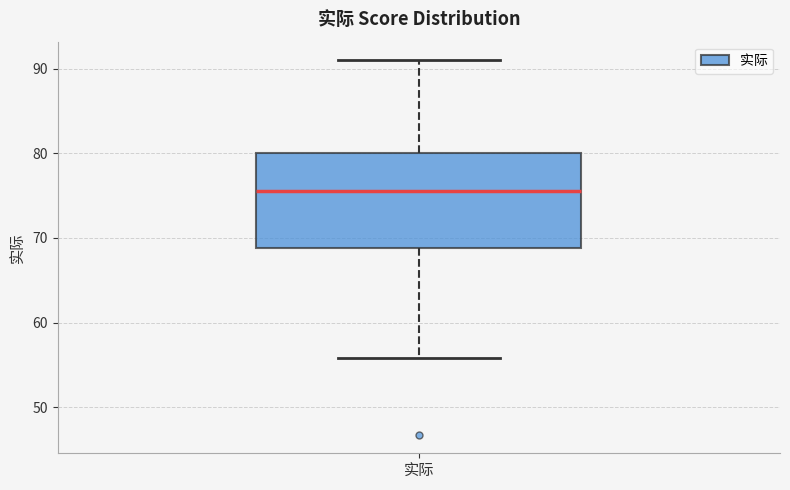

Where is the upper edge of the box for 实际 on the y-axis? The values are not printed on the chart, so give them approximately, as read against the axis.

80